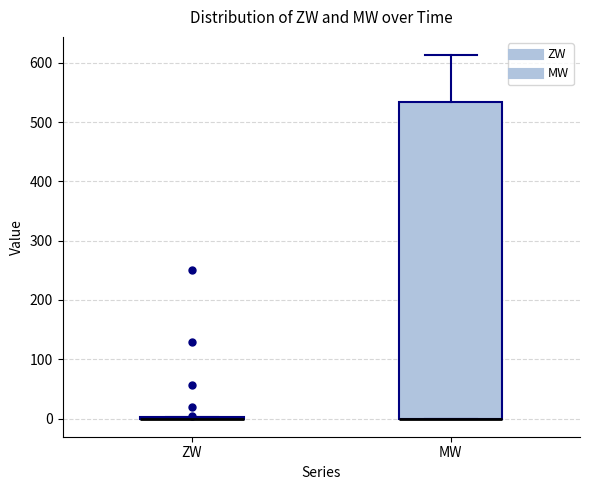

Which box is the tallest, from its lower edge to its upper edge?

MW